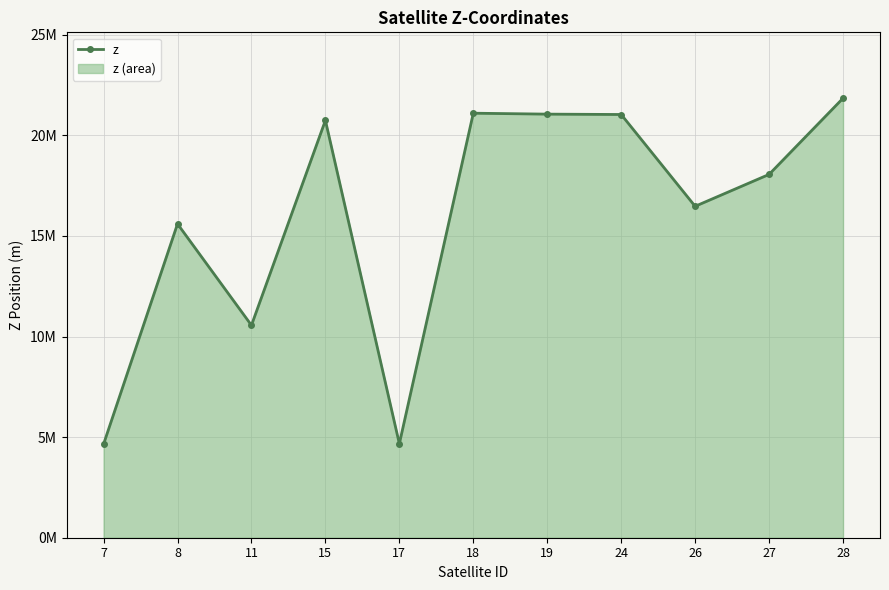

Count the number of values greater than 18058076.

6